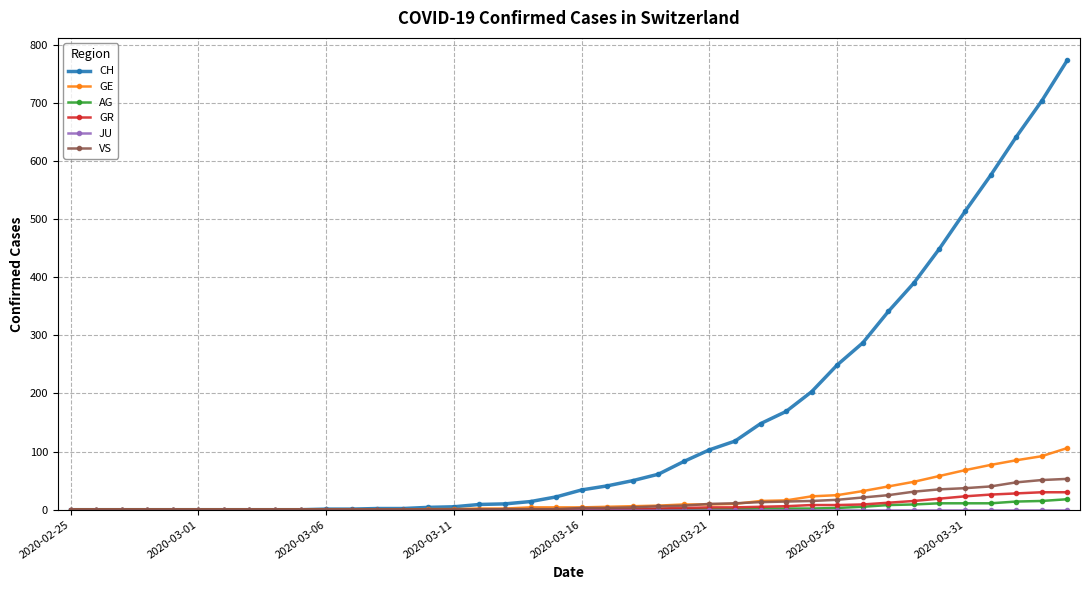

How many lines are shown in the chart?

6